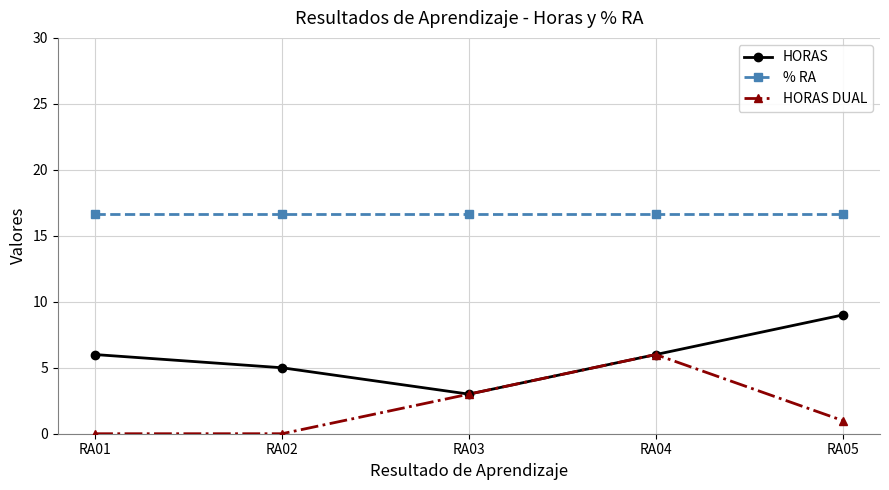

At how many categories does at least one series exceed 1?

5